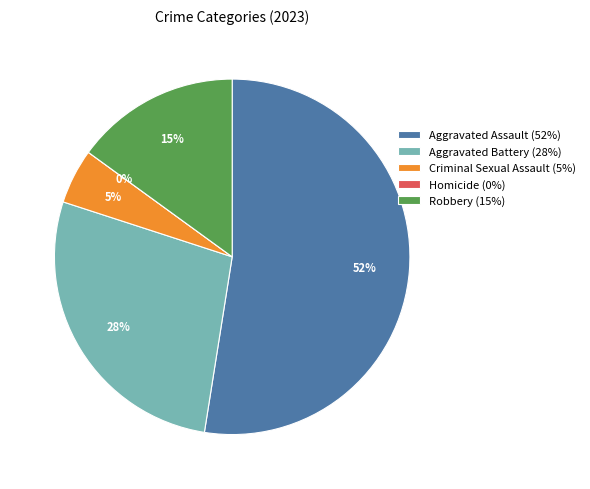

What is the ratio of the value at Criminal Sexual Assault to the value at Aggravated Assault?

0.1